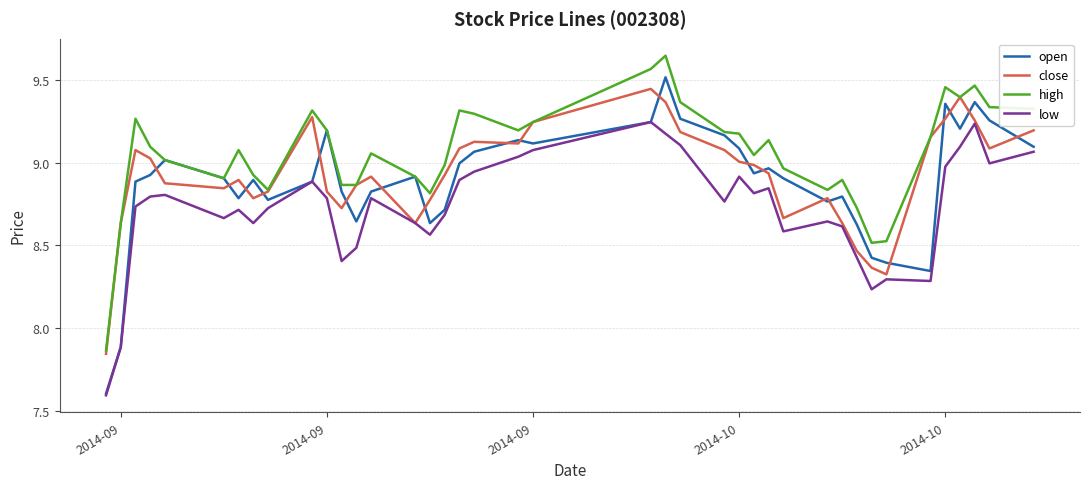

Which series has the largest total across all categories?

high